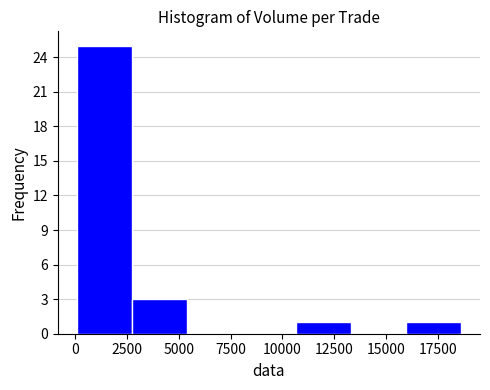

How tall is the bar that spans 16000 to 18500 on the x-axis? Neither the bar edges nor the heights are printed on the chart, so give them approximately, as read against the axes.

1